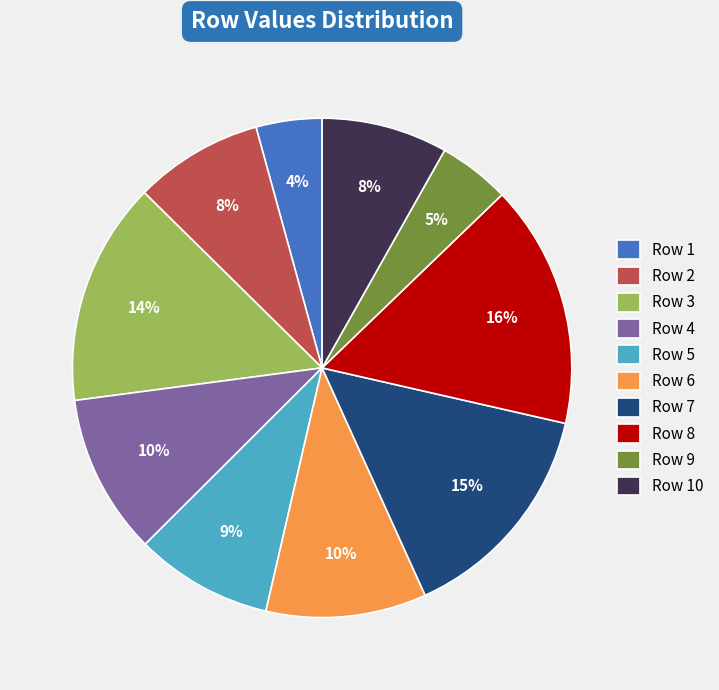

To the nearest percent, what percentage of the pie is Row 5?

9%